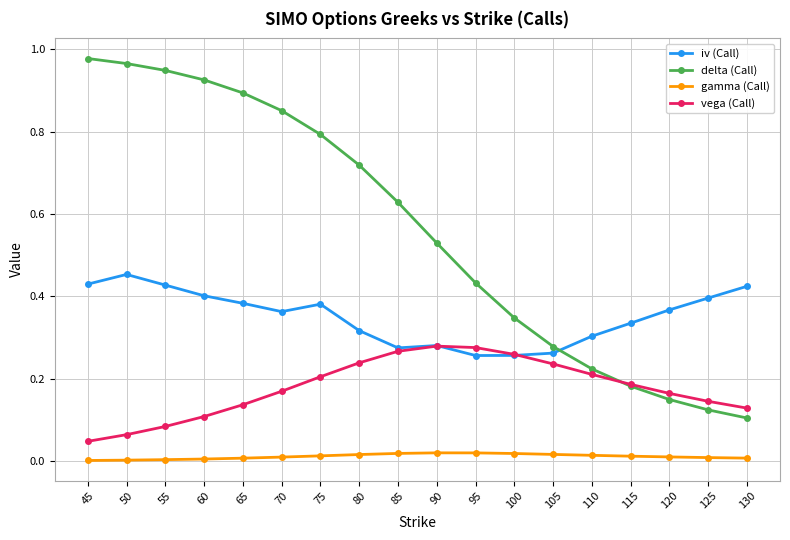

Is it true that vega (Call) equals 0.0 at 65?

False